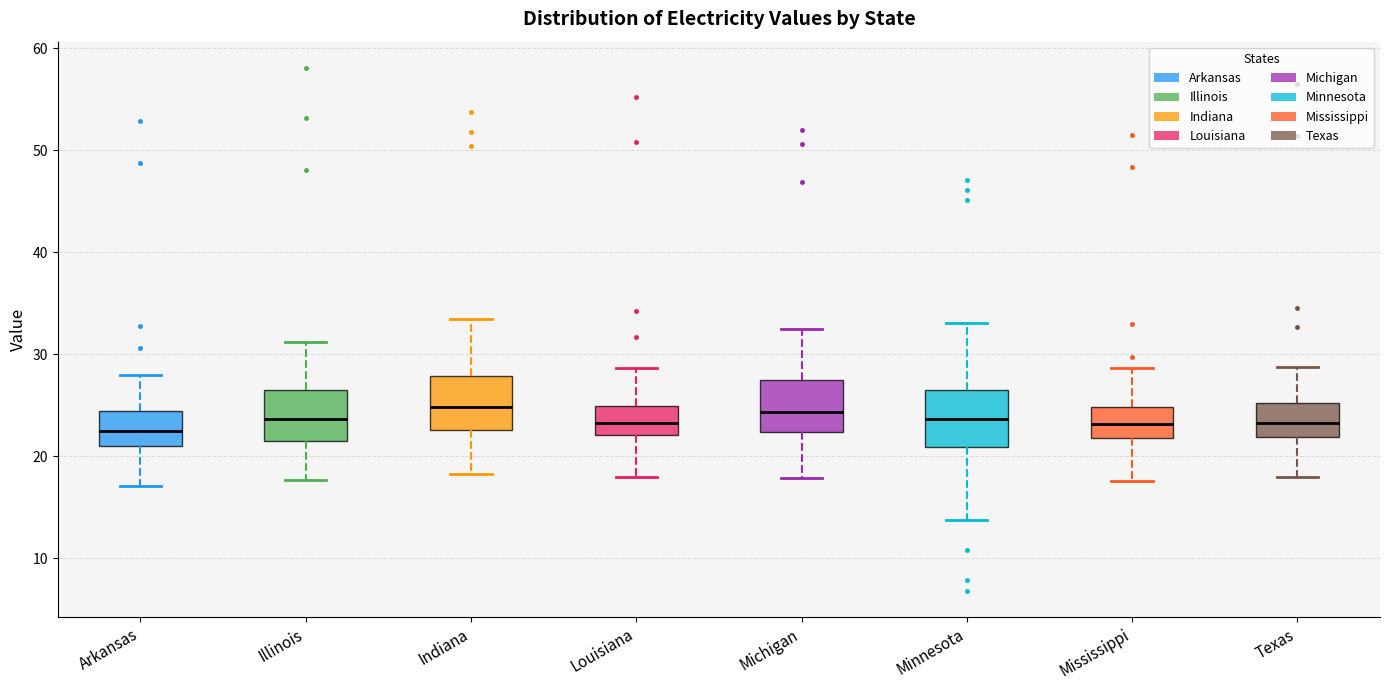

Reading left to right, read every box against the y-axis: the position of its median line, the range the box covers, and the ends of its whiskers. The values are not printed on the chart, so give them approximately, as read against the axis.

Arkansas: median 22, box 21 to 24, whiskers 17 to 28
Illinois: median 24, box 22 to 27, whiskers 18 to 31
Indiana: median 25, box 23 to 28, whiskers 18 to 33
Louisiana: median 23, box 22 to 25, whiskers 18 to 29
Michigan: median 24, box 22 to 27, whiskers 18 to 32
Minnesota: median 24, box 21 to 26, whiskers 14 to 33
Mississippi: median 23, box 22 to 25, whiskers 18 to 29
Texas: median 23, box 22 to 25, whiskers 18 to 29